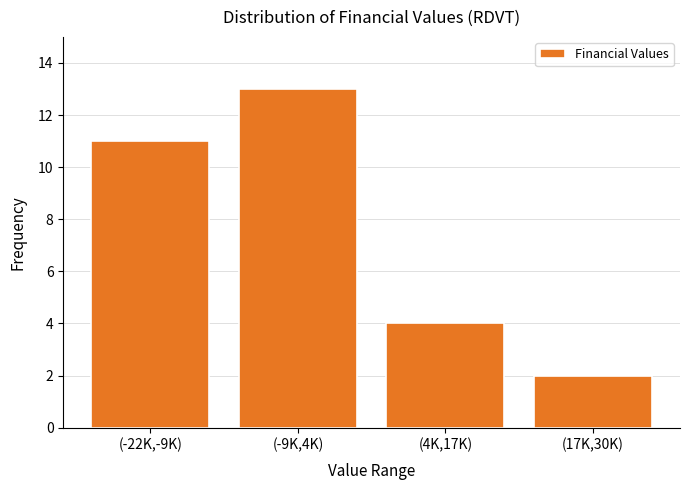

Reading left to right, extract all data points from this chart.

(-22K,-9K)=11	(-9K,4K)=13	(4K,17K)=4	(17K,30K)=2